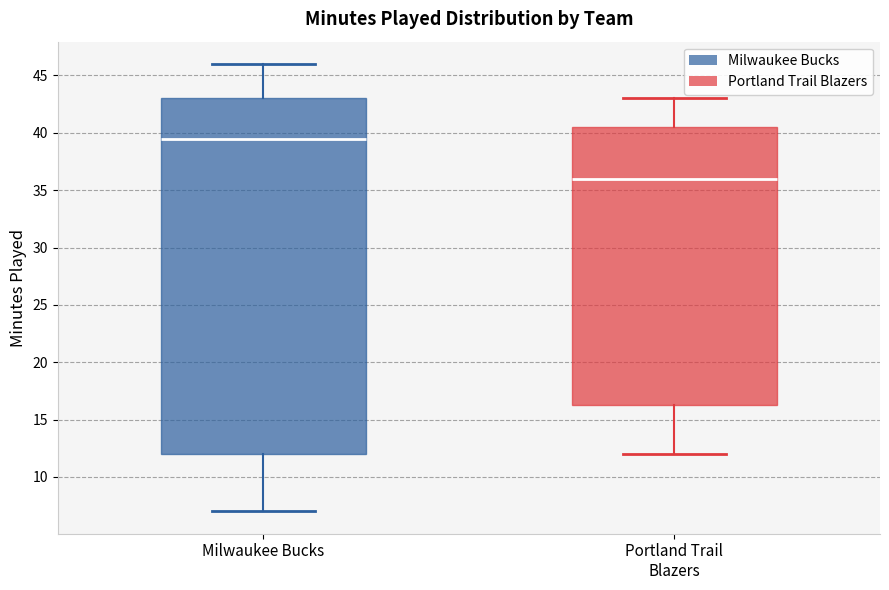

Where does the upper whisker of the box for Portland Trail Blazers end on the y-axis? The values are not printed on the chart, so give them approximately, as read against the axis.

43.0